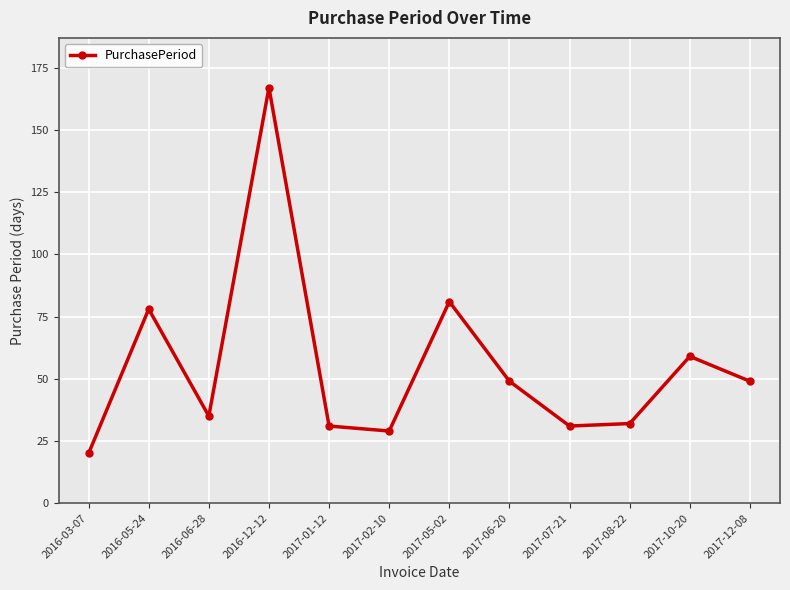

What is the average value?

55